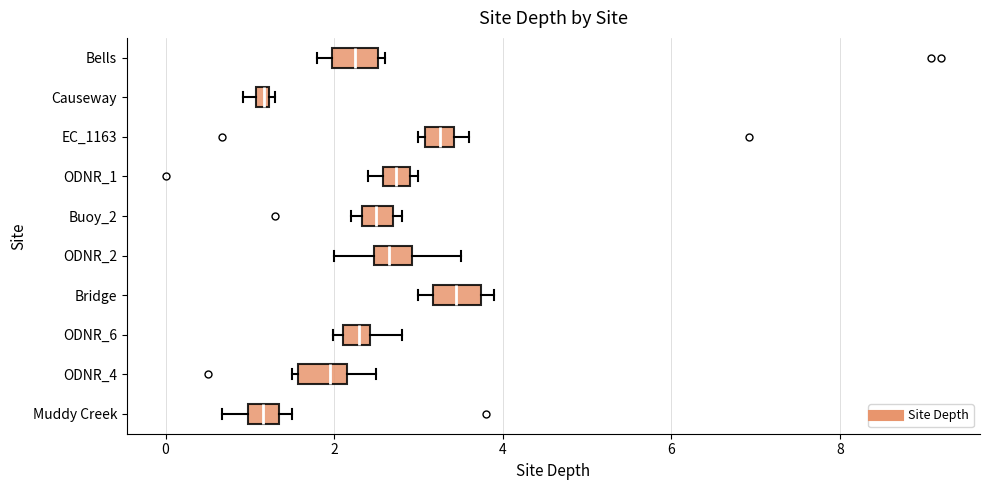

Where does the median line of the box for EC_1163 sit on the x-axis? The values are not printed on the chart, so give them approximately, as read against the axis.

3.2